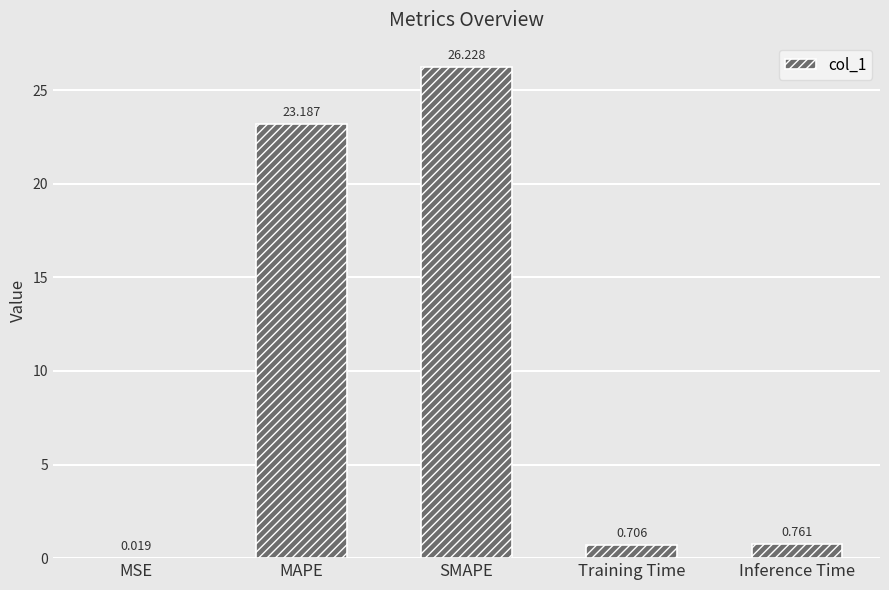

Where is the data nearest to the value 13?

MAPE